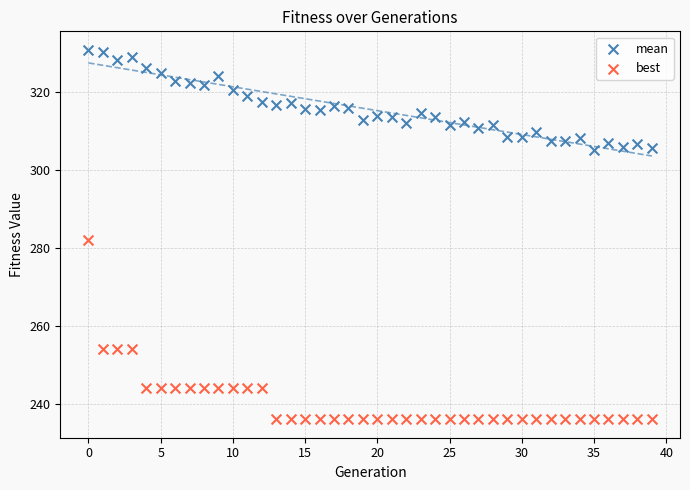

Across all data points, what is the range of Y values (max minus min)?

94.6